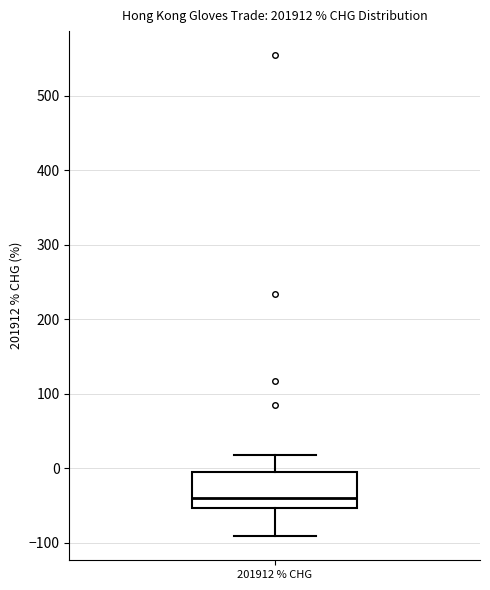

Where is the lower edge of the box for 201912 % CHG on the y-axis? The values are not printed on the chart, so give them approximately, as read against the axis.

-50